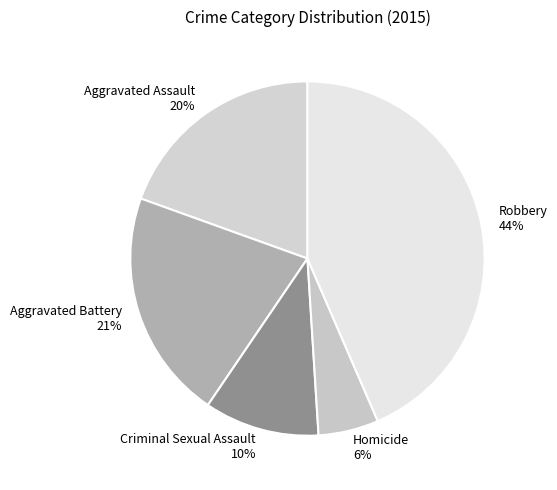

To the nearest percent, what is the difference between the largest and smallest slice percentages?

38%